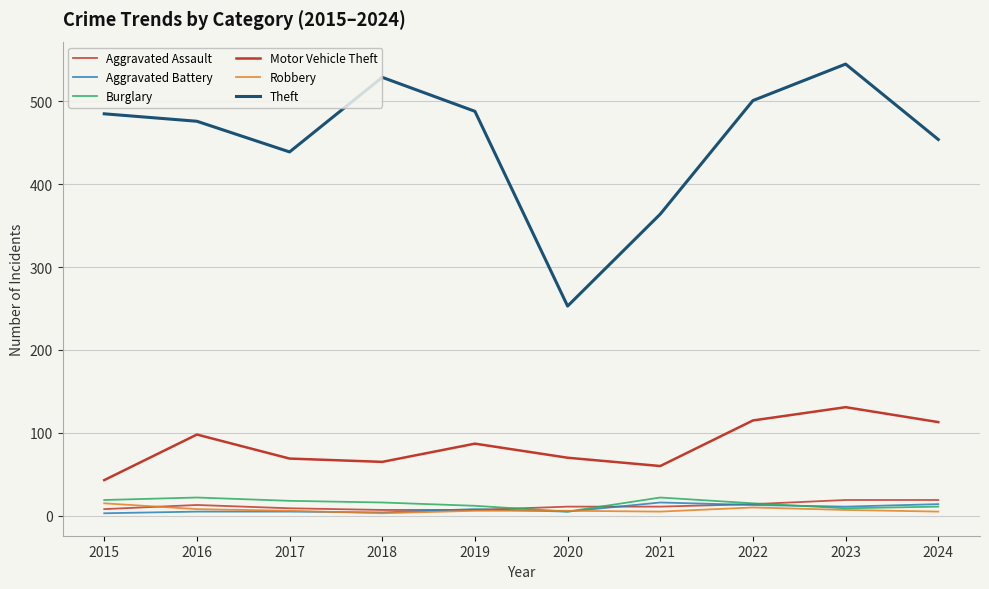

How many lines are shown in the chart?

6